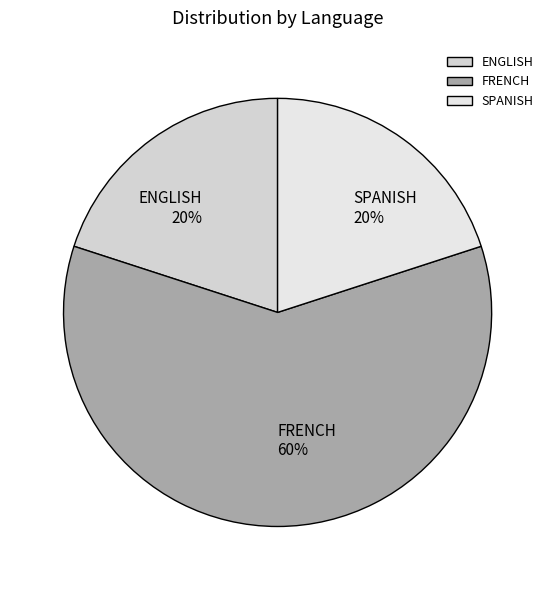

To the nearest percent, what is the difference between the largest and smallest slice percentages?

40%